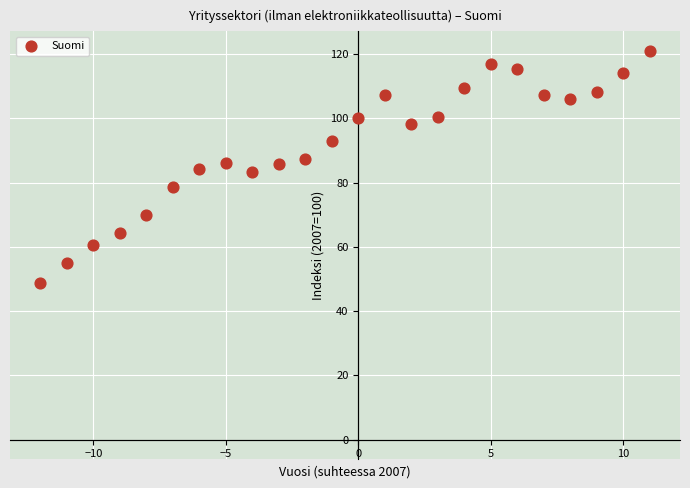

What is the range of Y values (max minus min)?

72.4